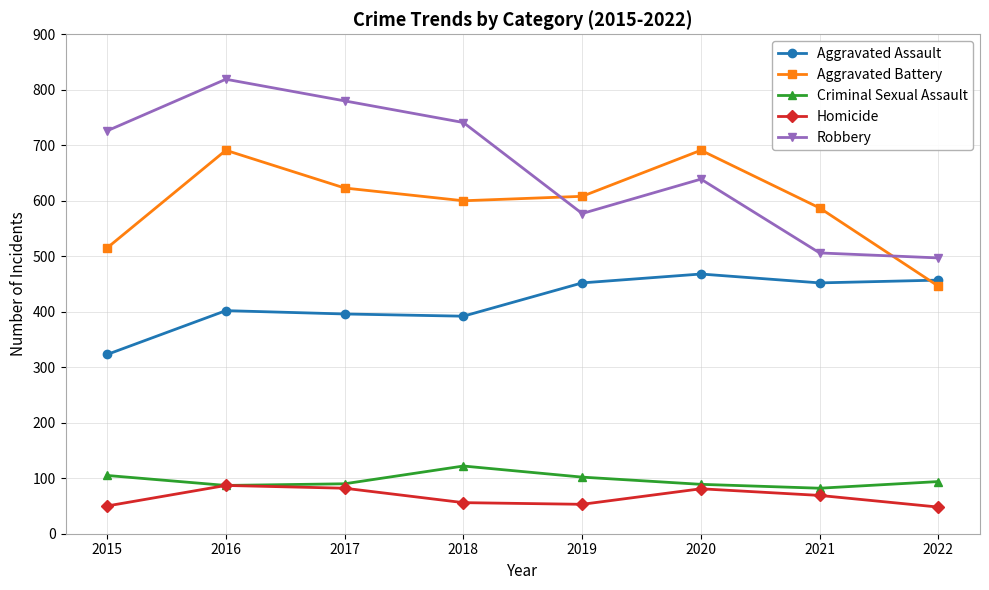

What are all the series names shown in the legend?

Aggravated Assault, Aggravated Battery, Criminal Sexual Assault, Homicide, Robbery